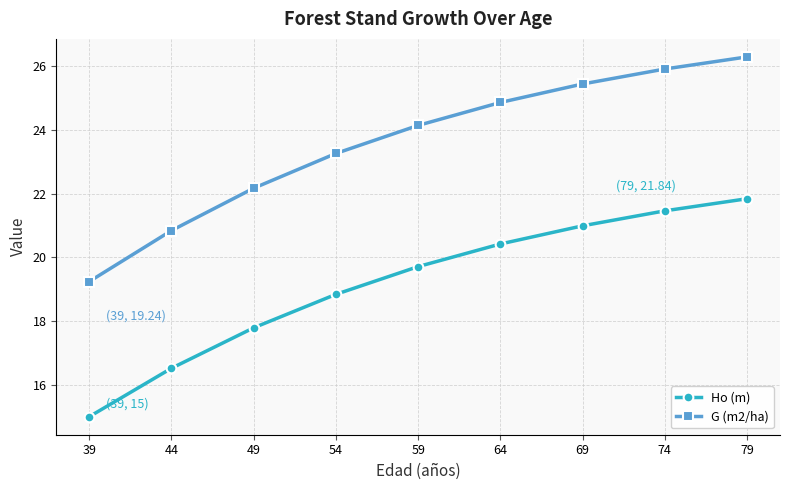

Is this an area chart (filled region under the line)?

No